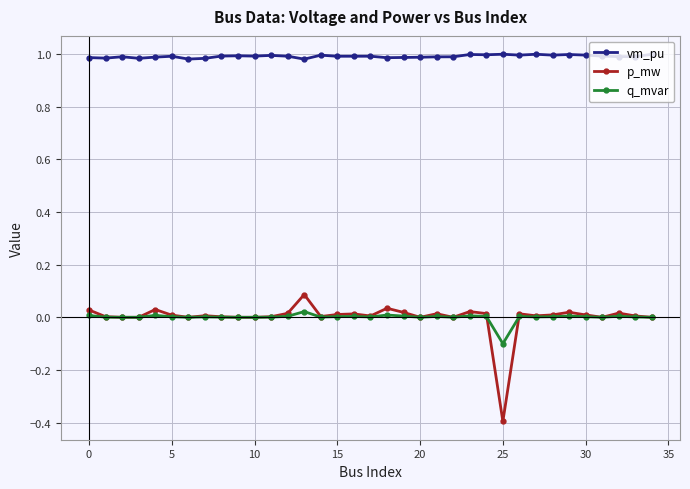

Rank the series by their maximum value, from highest to lowest.

vm_pu, p_mw, q_mvar